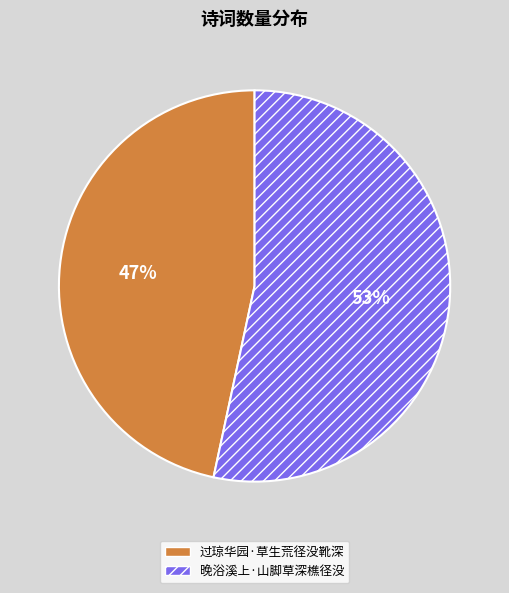

The 晚浴溪上·山脚草深樵径没 slice represents 42% of the pie. True or false?

False